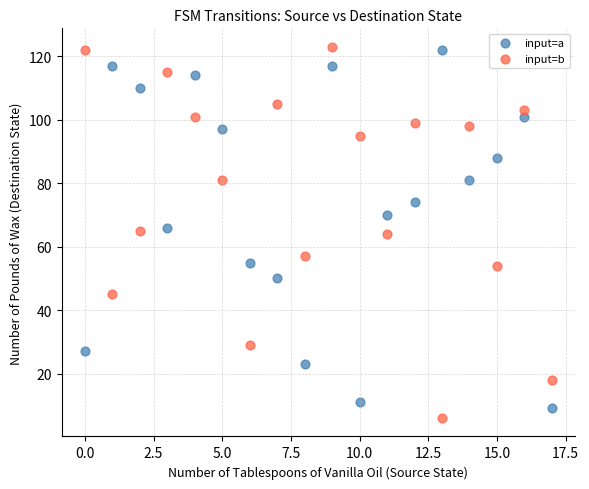

Across all data points, what is the range of Y values (max minus min)?

117